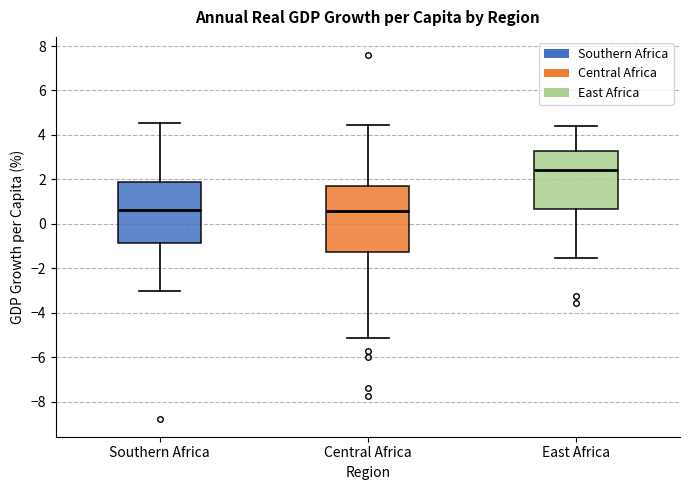

Reading left to right, transcribe this box plot: for each box, give where its median line is, the range the box spans, and where its two whiskers end, as read against the y-axis. The values are not printed on the chart, so give them approximately, as read against the axis.

Southern Africa: median 0.6, box -0.8 to 1.8, whiskers -3.0 to 4.6
Central Africa: median 0.6, box -1.2 to 1.6, whiskers -5.2 to 4.4
East Africa: median 2.4, box 0.6 to 3.2, whiskers -1.6 to 4.4